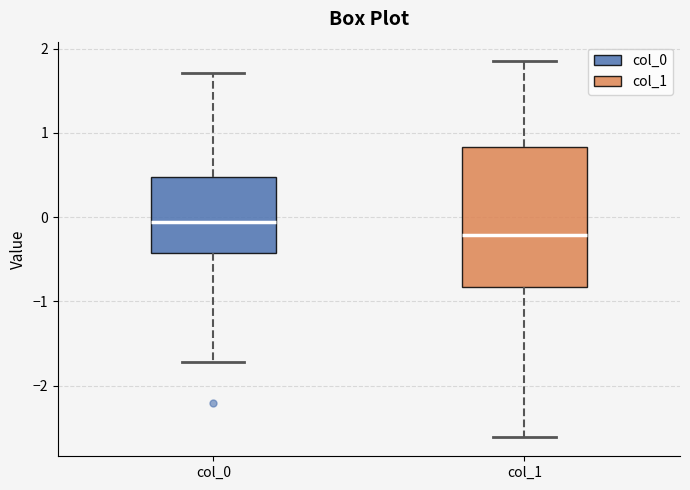

Which box has the highest median line?

col_0